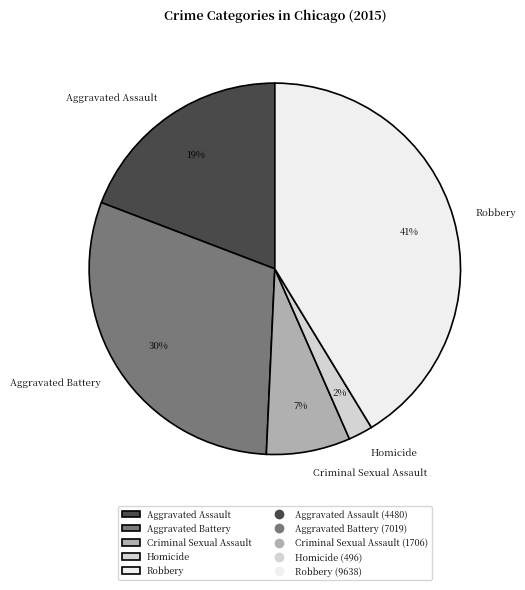

Combined, do Homicide and Criminal Sexual Assault account for over 50%?

No